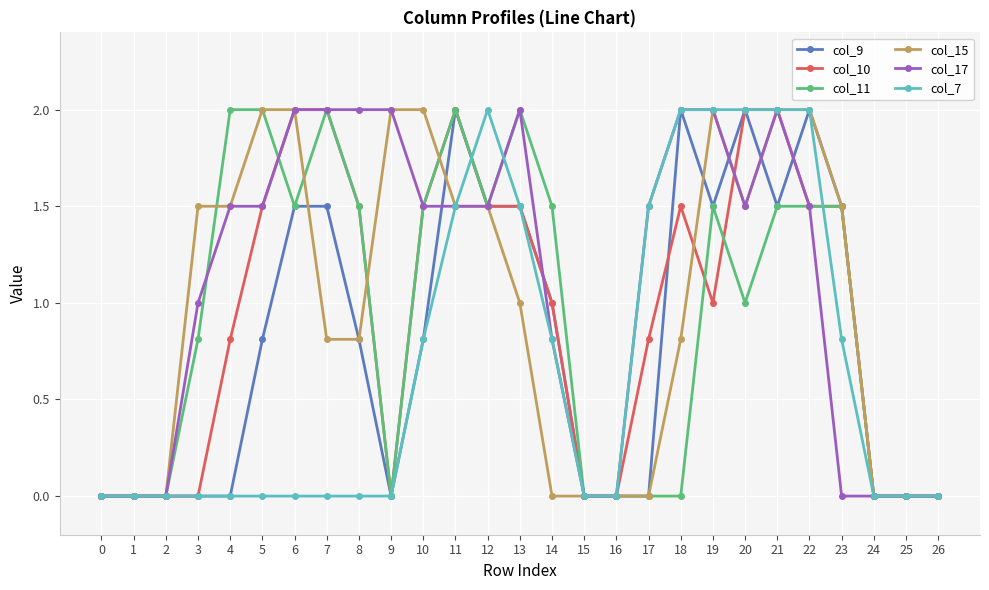

What is the difference between the maximum and second lowest values in the col_15 series?

2.0